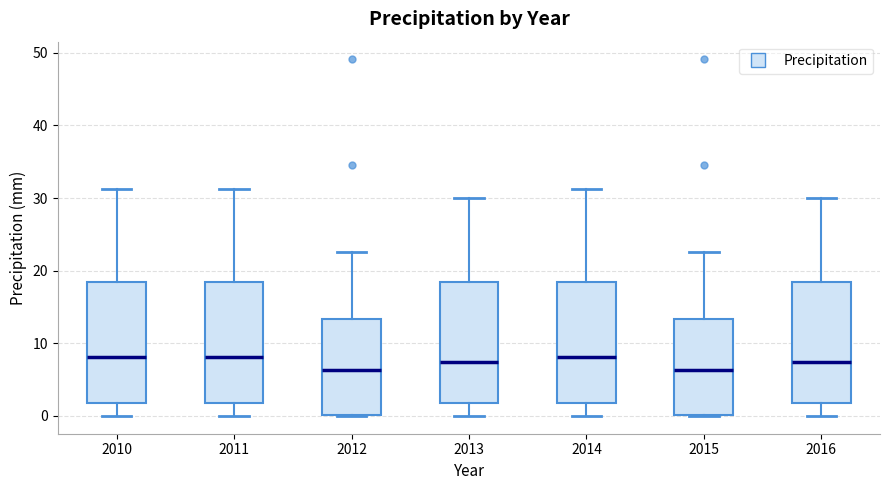

Reading left to right, transcribe this box plot: for each box, give where its median line is, the range the box spans, and where its two whiskers end, as read against the y-axis. The values are not printed on the chart, so give them approximately, as read against the axis.

2010: median 8, box 2 to 19, whiskers 0 to 31
2011: median 8, box 2 to 19, whiskers 0 to 31
2012: median 6, box 0 to 13, whiskers 0 to 23
2013: median 7, box 2 to 19, whiskers 0 to 30
2014: median 8, box 2 to 19, whiskers 0 to 31
2015: median 6, box 0 to 13, whiskers 0 to 23
2016: median 7, box 2 to 19, whiskers 0 to 30